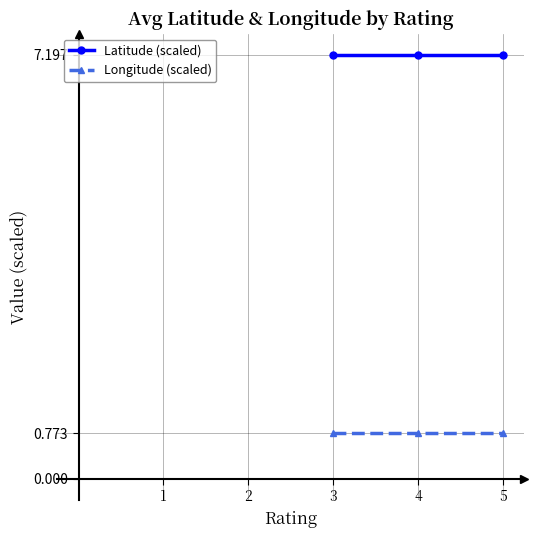

What is the average value of the Longitude (scaled) series?

0.8